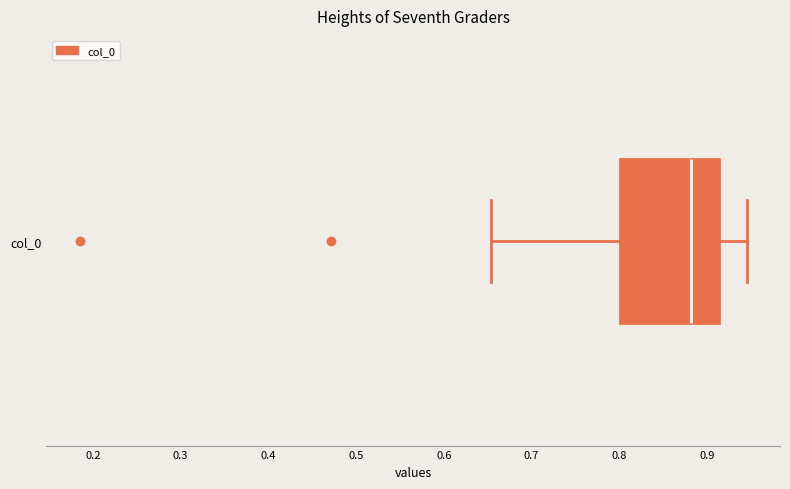

Transcribe this box plot: give where the median line is, the range the box spans, and where the two whiskers end, as read against the x-axis. The values are not printed on the chart, so give them approximately, as read against the axis.

median 0.88, box 0.80 to 0.91, whiskers 0.65 to 0.95